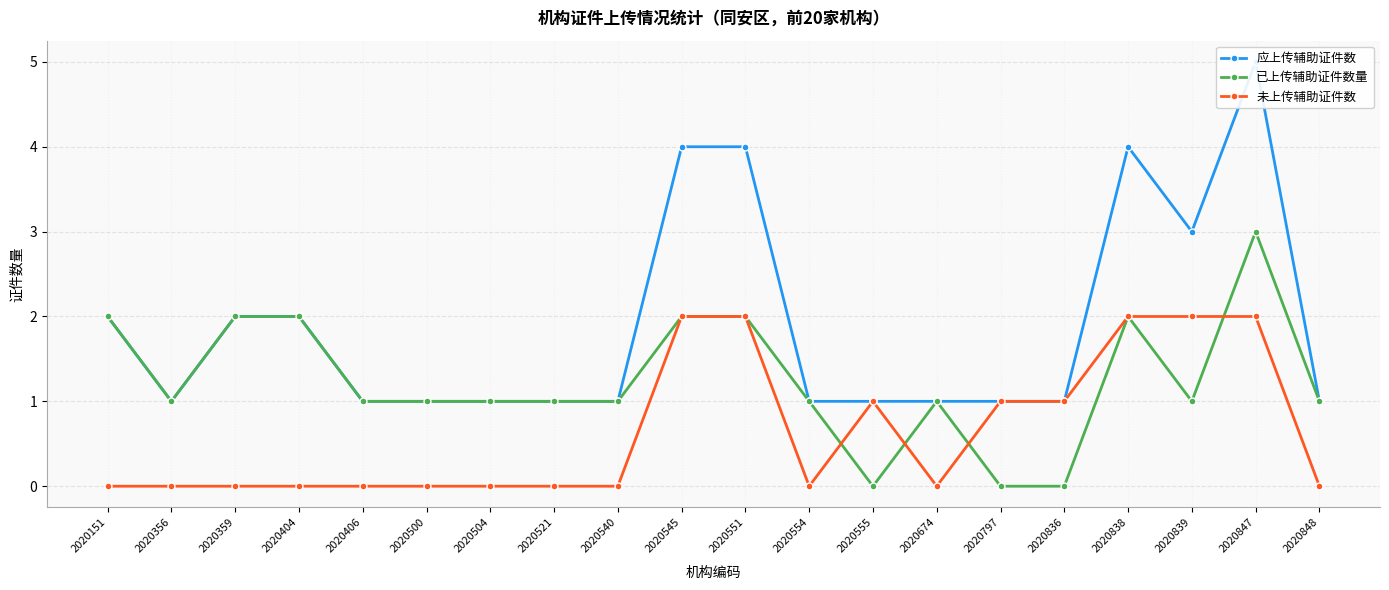

At which label does 未上传辅助证件数 reach its peak?

2020545